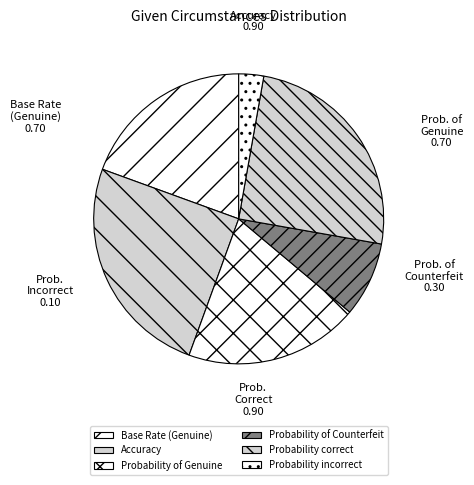

Does any single category account for the majority?

No